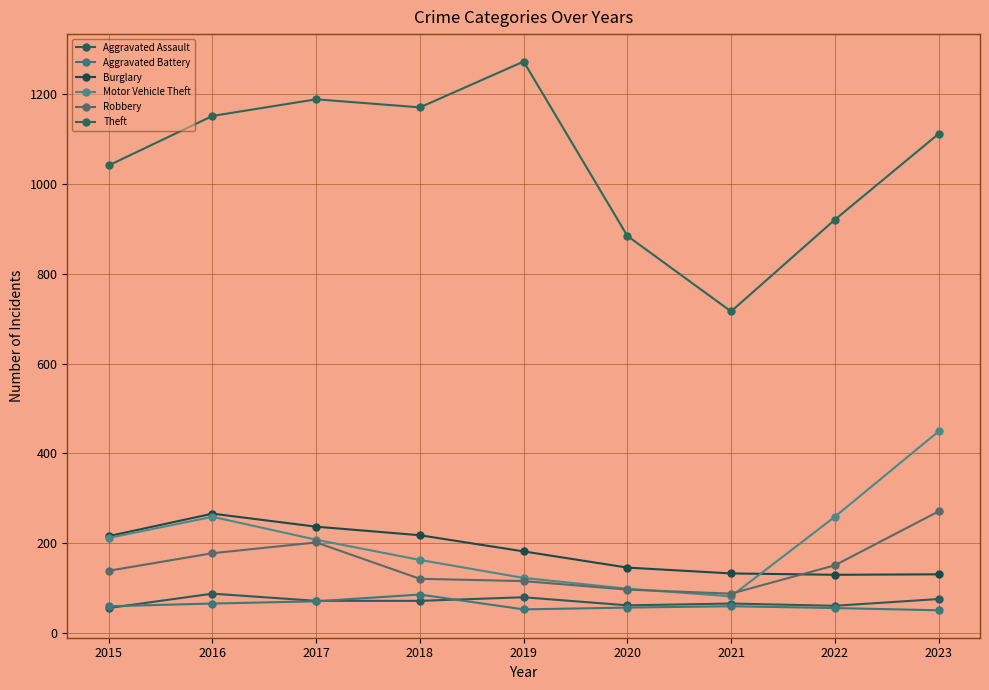

True or false: Robbery has a value of 199 at 2022.

False